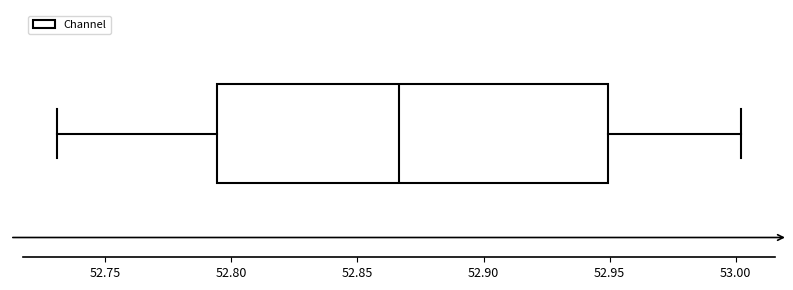

Where does the median line of the box sit on the x-axis? The values are not printed on the chart, so give them approximately, as read against the axis.

52.865